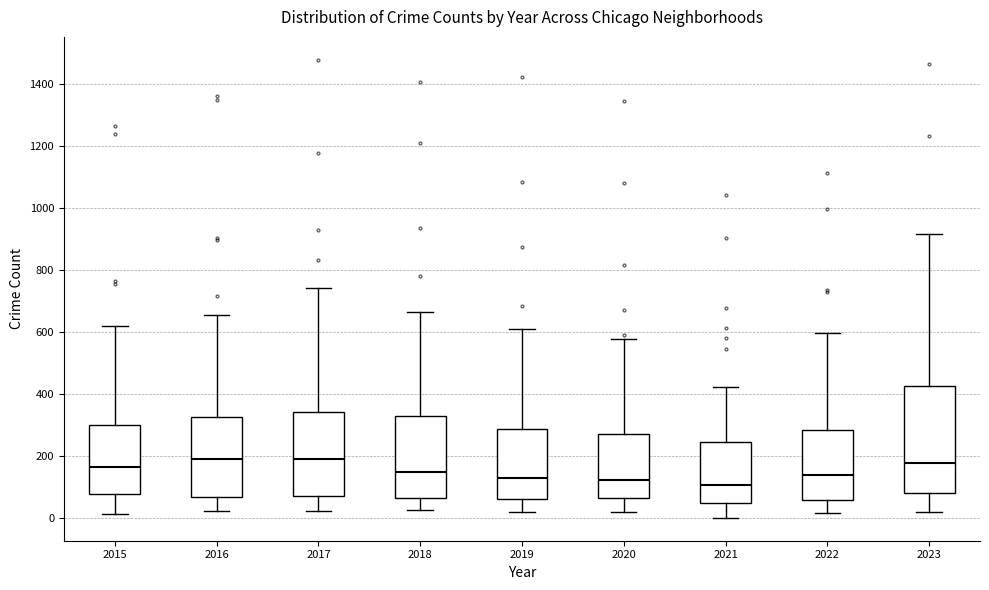

Where does the upper whisker of the box at x = 2016 end on the y-axis? The values are not printed on the chart, so give them approximately, as read against the axis.

660